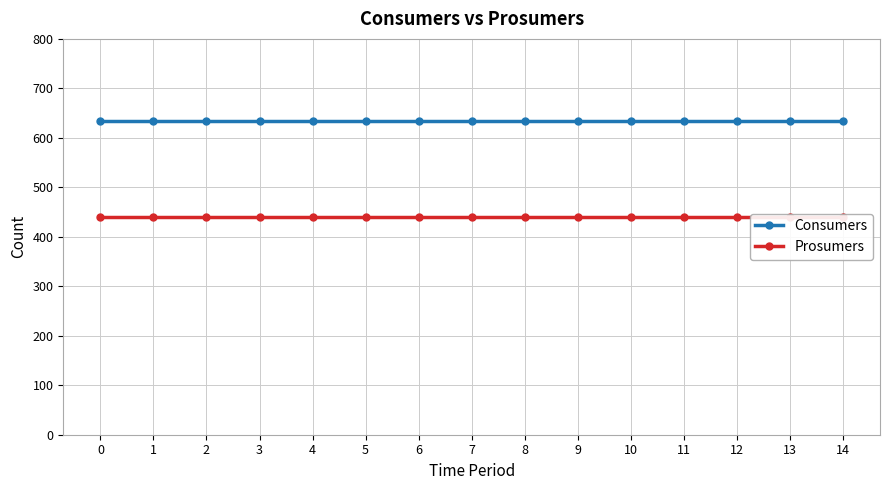

Reading left to right, extract all data points from this chart.

Consumers: 0=635	1=635	2=635	3=635	4=635	5=635	6=635	7=635	8=635	9=635	10=635	11=635	12=635	13=635	14=635
Prosumers: 0=440	1=440	2=440	3=440	4=440	5=440	6=440	7=440	8=440	9=440	10=440	11=440	12=440	13=440	14=440